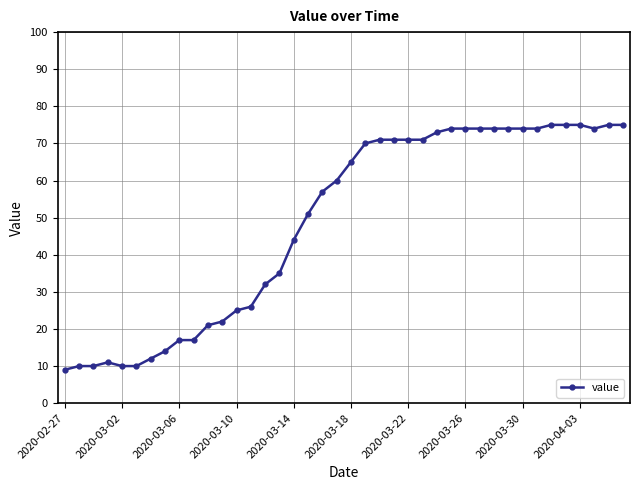

How many distinct data groups are displayed?

1